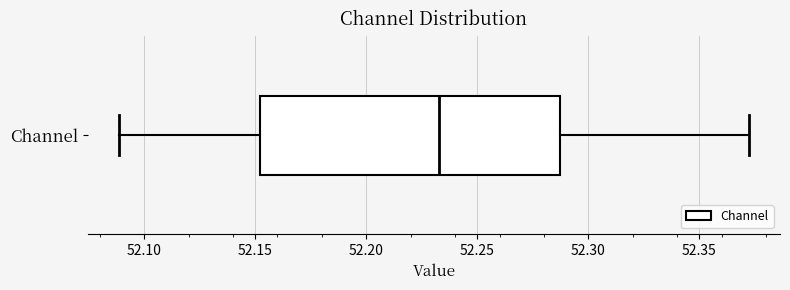

Read this box plot against the x-axis: the position of the median line, the range covered by the box, and the ends of both whiskers. The values are not printed on the chart, so give them approximately, as read against the axis.

median 52.235, box 52.150 to 52.285, whiskers 52.090 to 52.370